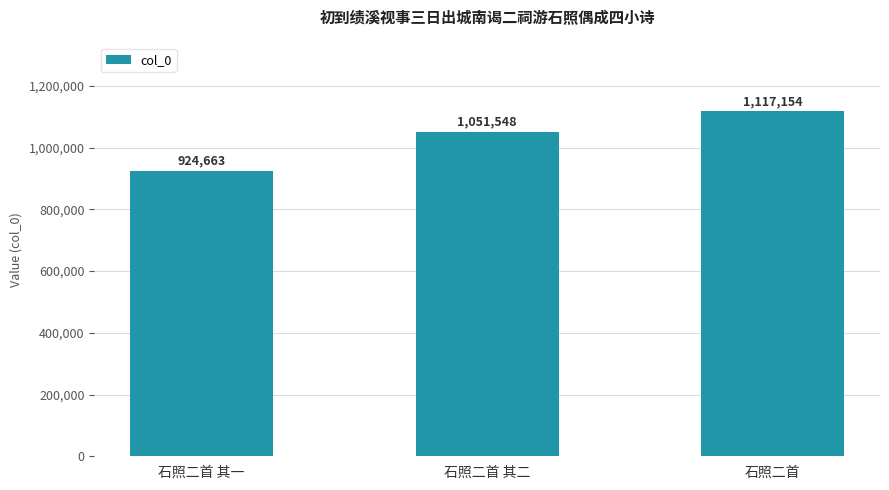

How many categories are shown in the chart?

3